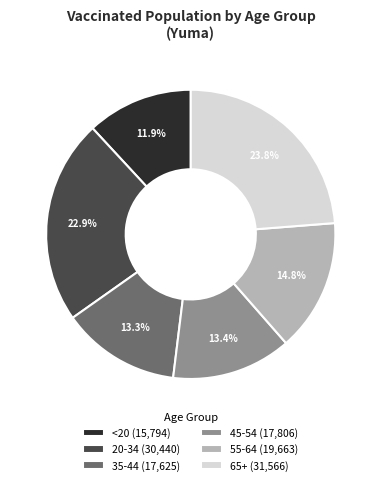

Is it true that 45-54 is 13% of the pie?

True